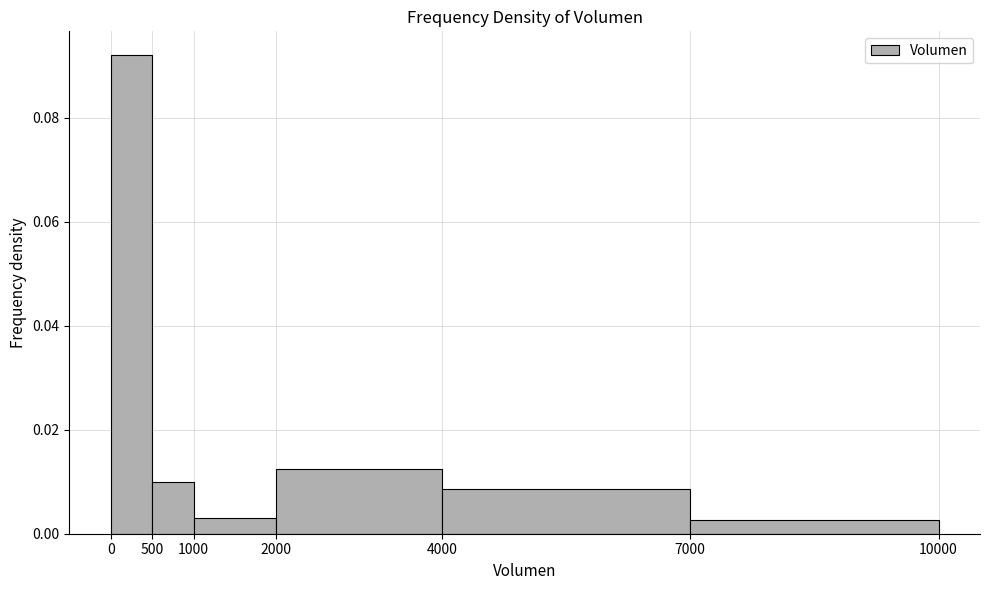

Reading left to right, list every bar in this chart as the range it spans on the x-axis followed by its height. The values are not printed on the chart, so give them approximately, as read against the axis.

0 to 500: 0.092
500 to 1000: 0.010
1000 to 2000: 0.004
2000 to 4000: 0.012
4000 to 7000: 0.008
7000 to 10000: 0.002